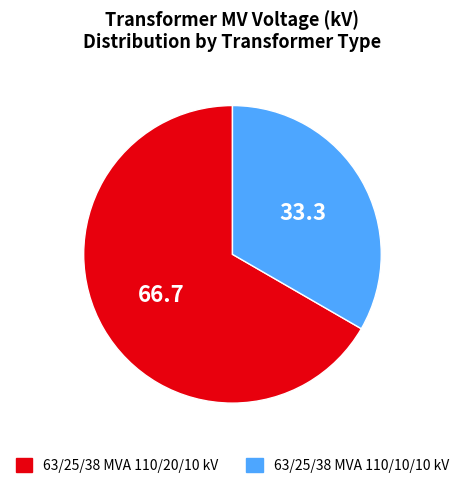

Is the sum of 63/25/38 MVA 110/20/10 kV and 63/25/38 MVA 110/10/10 kV greater than half?

Yes